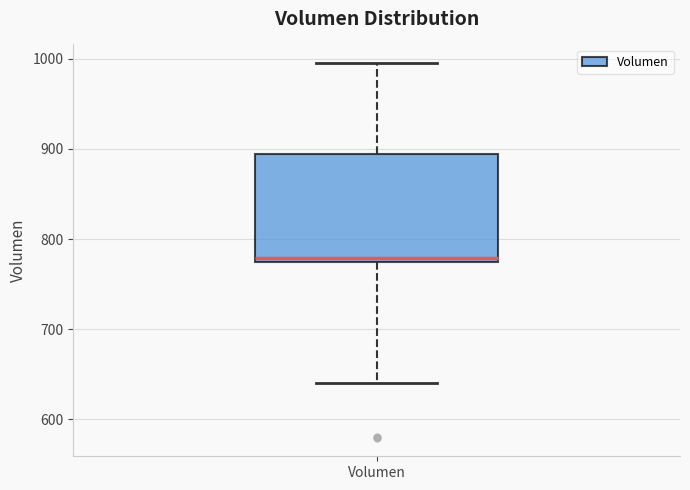

Transcribe this box plot: give where the median line is, the range the box spans, and where the two whiskers end, as read against the y-axis. The values are not printed on the chart, so give them approximately, as read against the axis.

median 780, box 770 to 890, whiskers 640 to 1000